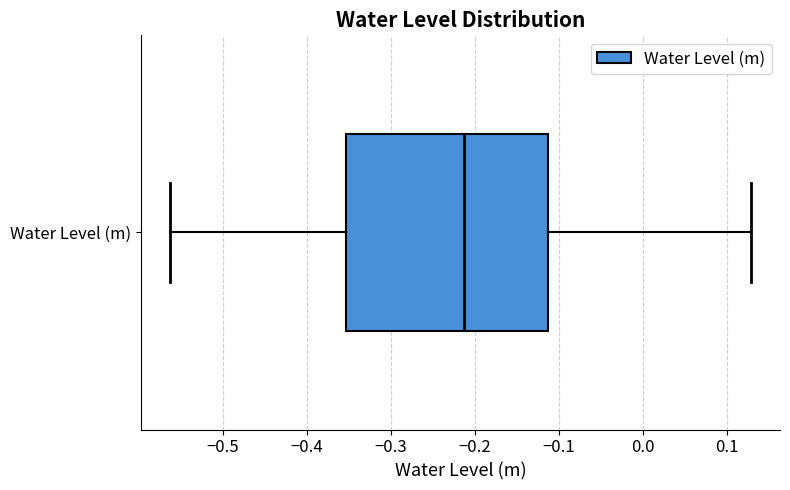

Transcribe this box plot: give where the median line is, the range the box spans, and where the two whiskers end, as read against the x-axis. The values are not printed on the chart, so give them approximately, as read against the axis.

median -0.21, box -0.35 to -0.11, whiskers -0.56 to 0.13